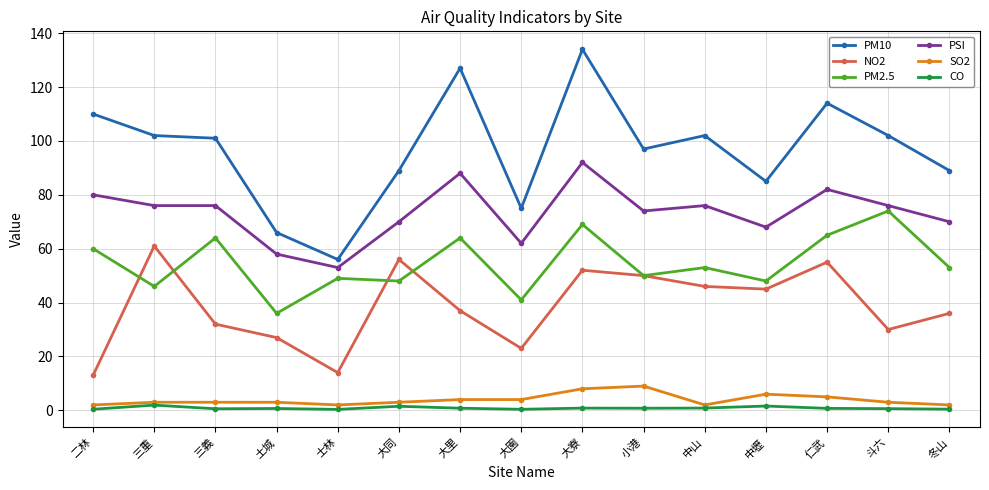

Which series has the largest range (max minus min)?

PM10